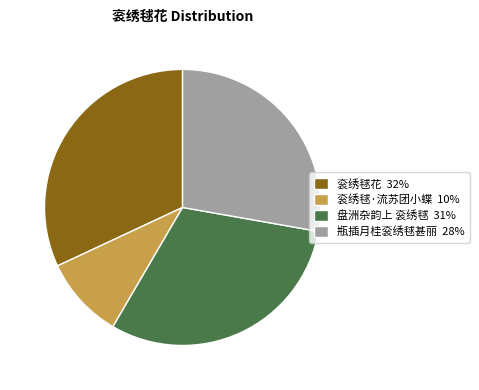

Rank the categories by value from lowest to highest.

衮绣毬·流苏团小蝶, 瓶插月桂衮绣毬甚丽, 盘洲杂韵上 衮绣毬, 衮绣毬花